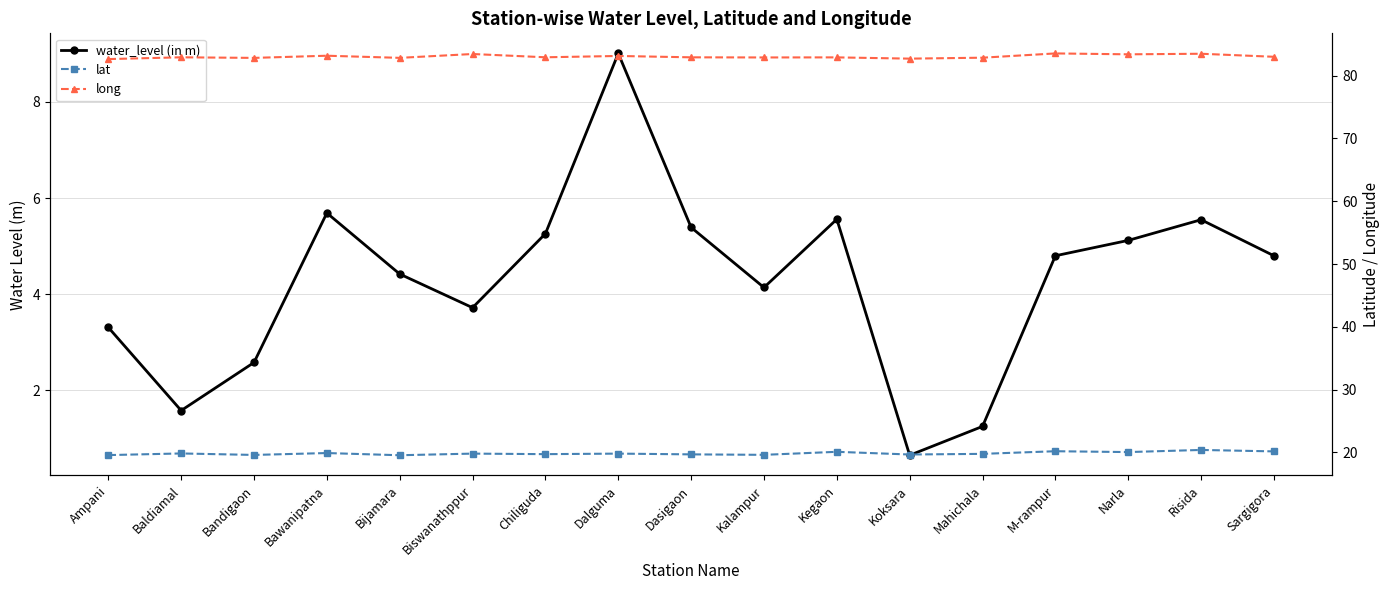

List the labels in order of long value, smallest first.

Ampani, Koksara, Bandigaon, Bijamara, Mahichala, Kalampur, Kegaon, Dasigaon, Baldiamal, Chiliguda, Sargigora, Dalguma, Bawanipatna, Narla, Biswanathppur, Risida, M-rampur